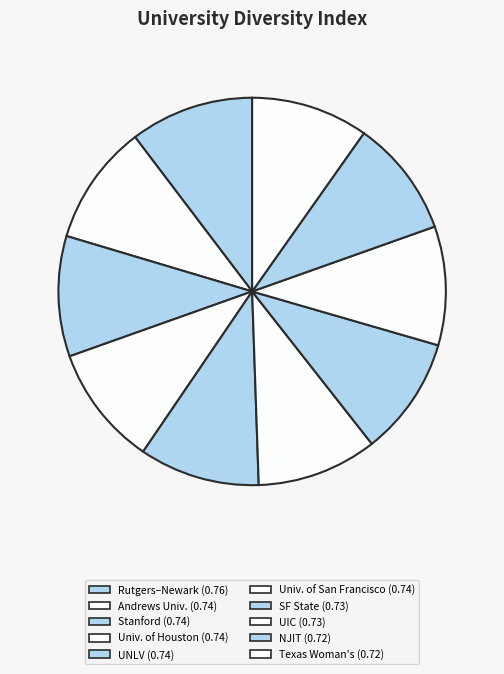

Count the number of slices in the pie.

10